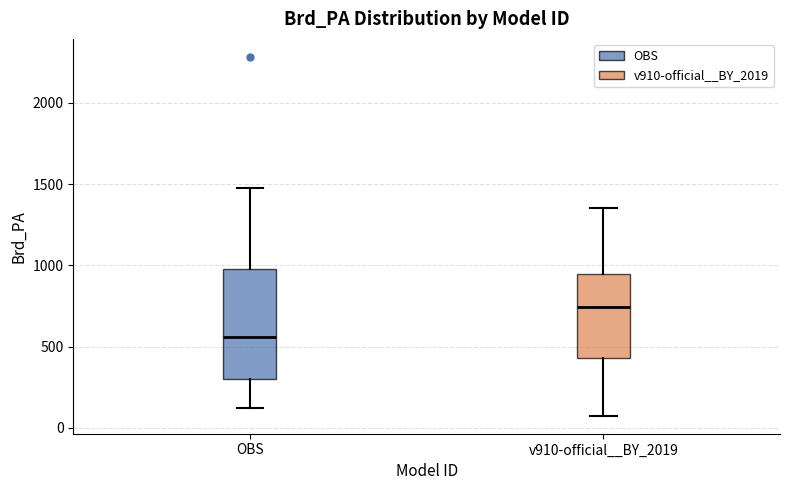

Which box has the highest median line?

v910-official__BY_2019